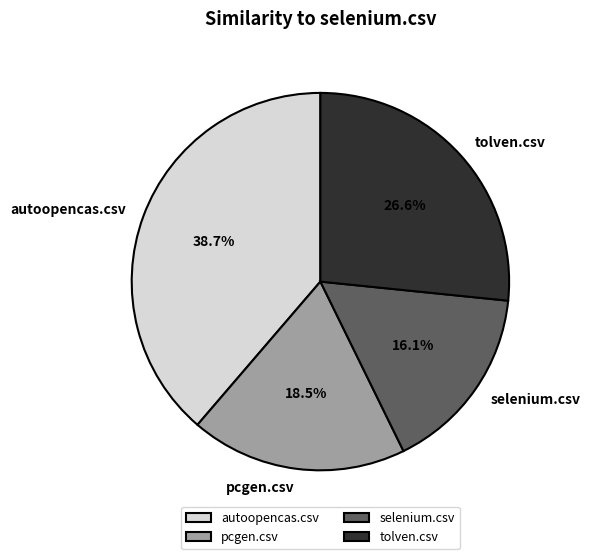

What percentage do autoopencas.csv and pcgen.csv together represent?

57.3%